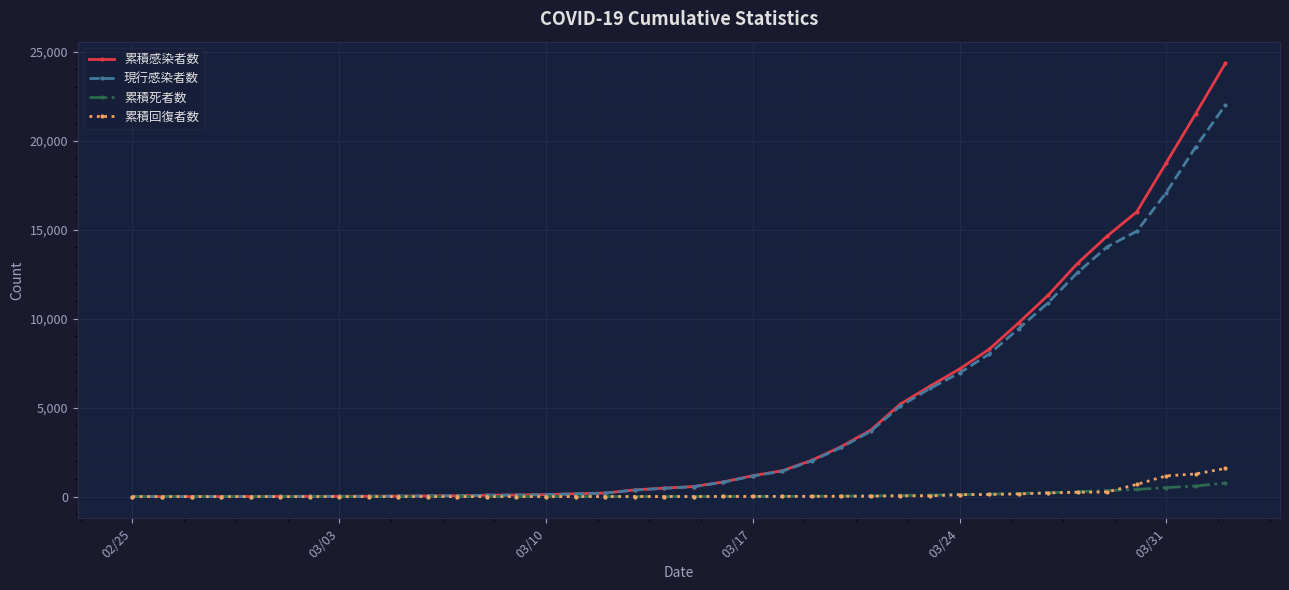

At how many categories does at least one series exceed 4498?

12